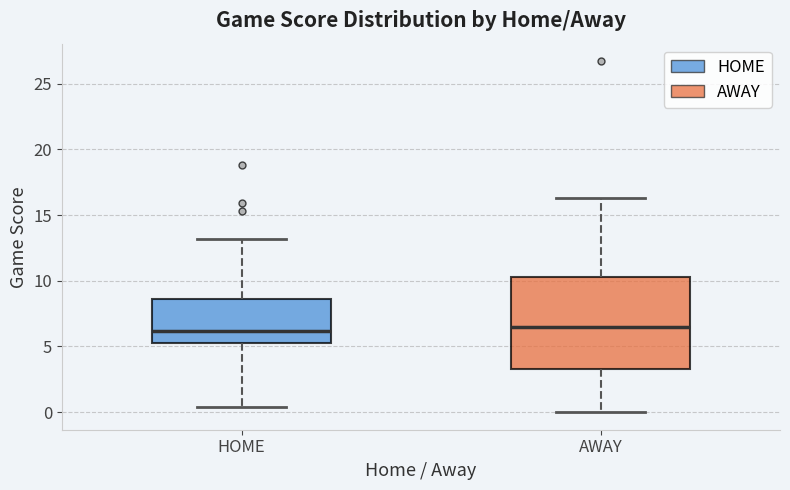

Where is the lower edge of the box for HOME on the y-axis? The values are not printed on the chart, so give them approximately, as read against the axis.

5.5